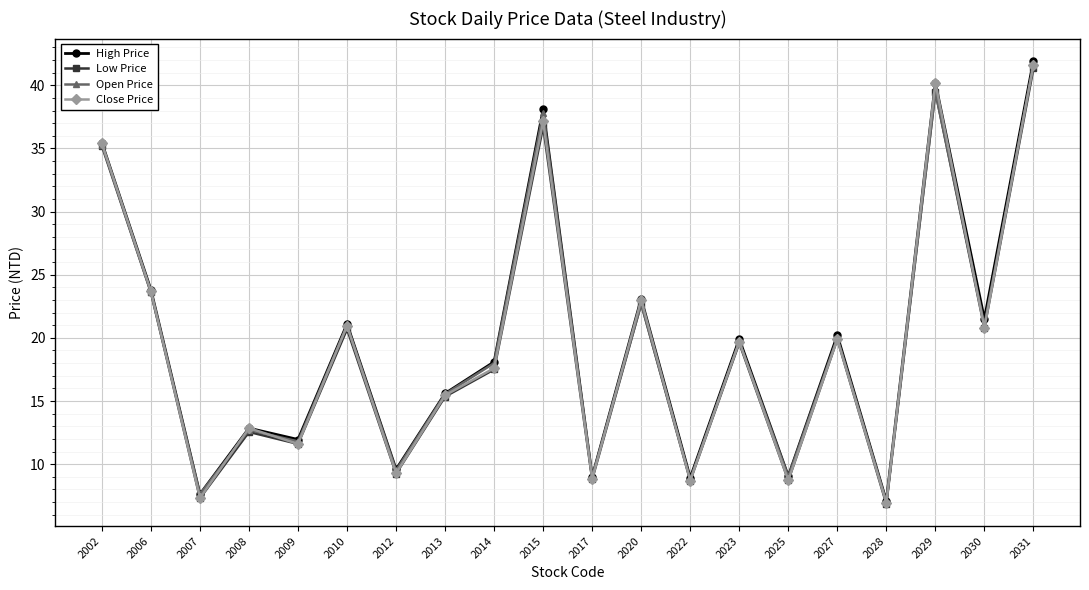

What is the sum of all Low Price values?

386.7